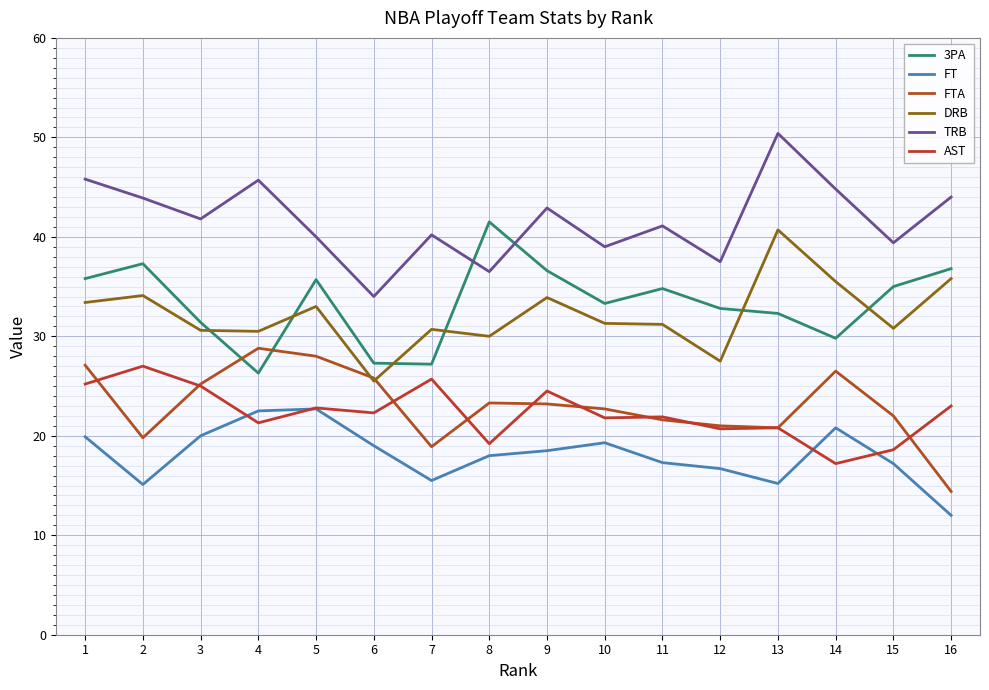

Rank the series by their maximum value, from lowest to highest.

FT, AST, FTA, DRB, 3PA, TRB